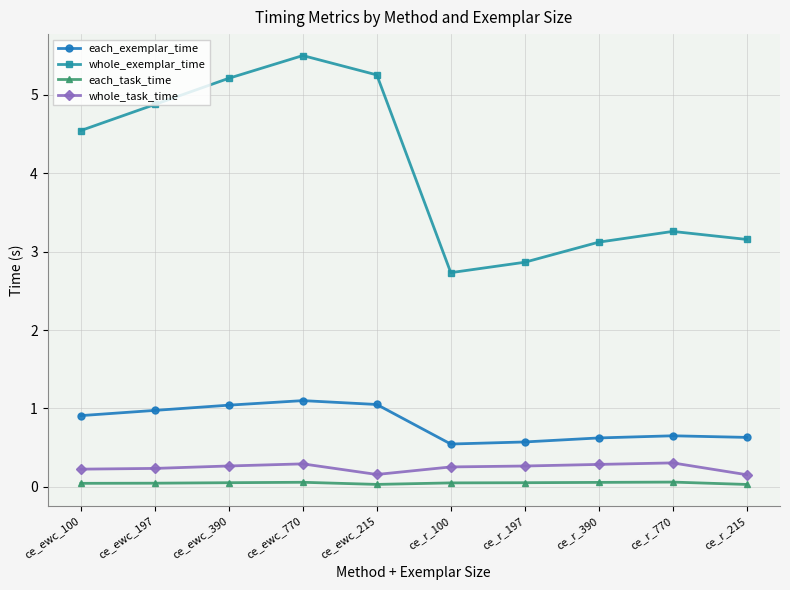

Where is the first local maximum for each_exemplar_time?

ce_ewc_770